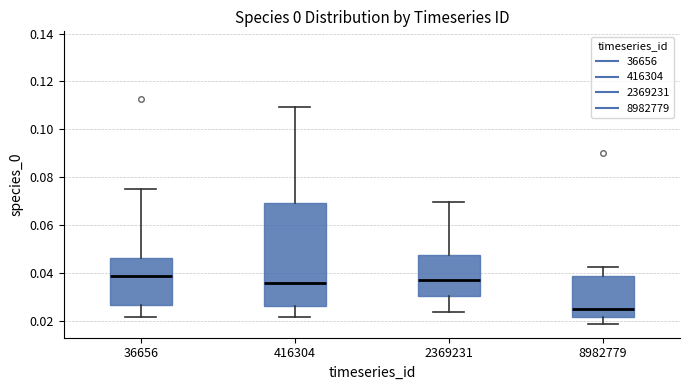

Comparing the boxes themselves (not the whiskers), which one is the tallest?

416304